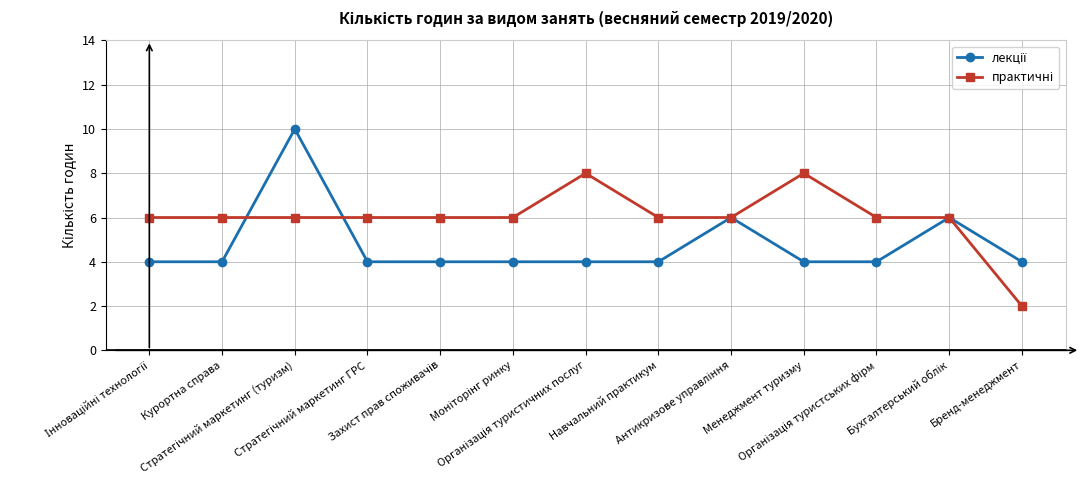

At how many categories does at least one series exceed 3?

13